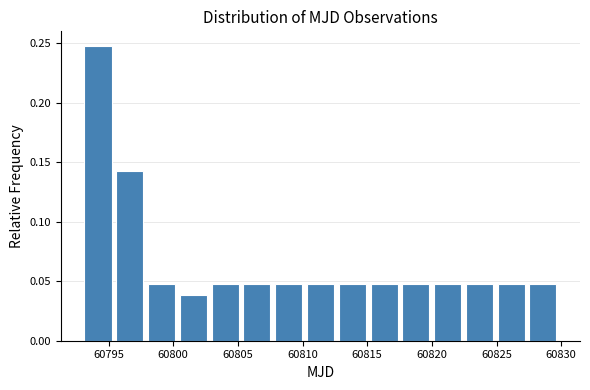

Reading left to right, list every bar in this chart as the range it spans on the x-axis followed by its height. Neither the bar edges nor the heights are printed on the chart, so give them approximately, as read against the axes.

60793.0 to 60795.5: 0.250
60795.5 to 60798.0: 0.145
60798.0 to 60800.5: 0.050
60800.5 to 60803.0: 0.040
60803.0 to 60805.5: 0.050
60805.5 to 60808.0: 0.050
60808.0 to 60810.5: 0.050
60810.5 to 60813.0: 0.050
60813.0 to 60815.5: 0.050
60815.5 to 60817.5: 0.050
60817.5 to 60820.0: 0.050
60820.0 to 60822.5: 0.050
60822.5 to 60825.0: 0.050
60825.0 to 60827.5: 0.050
60827.5 to 60830.0: 0.050